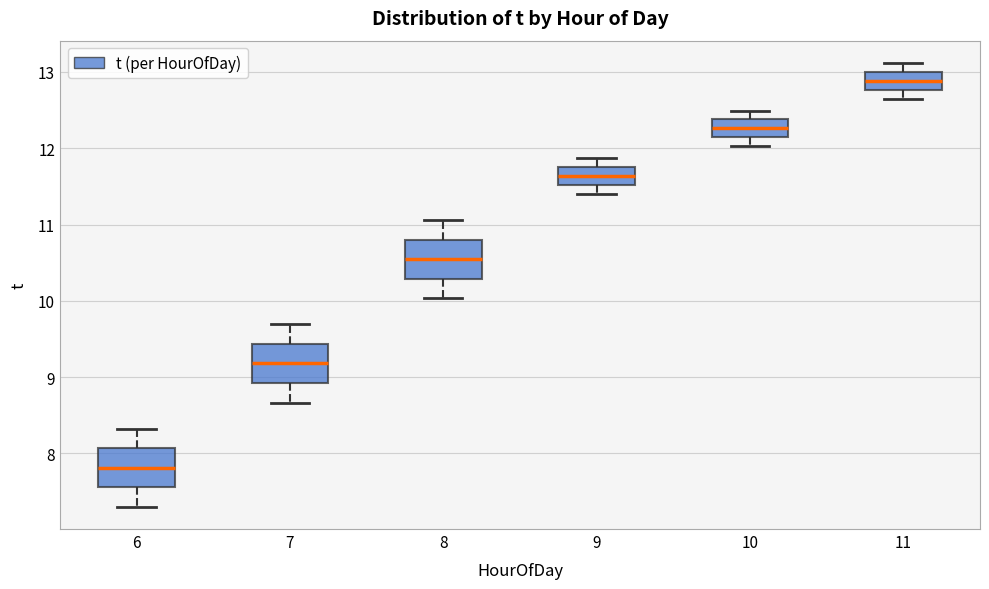

Where does the lower whisker of the box at x = 7 end on the y-axis? The values are not printed on the chart, so give them approximately, as read against the axis.

8.7